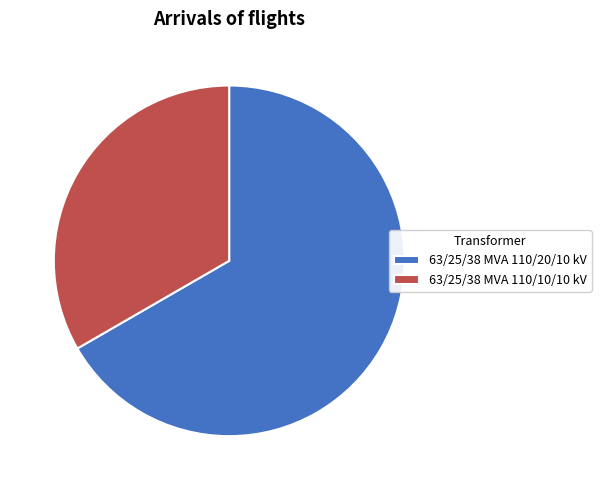

The 63/25/38 MVA 110/20/10 kV slice represents 67% of the pie. True or false?

True